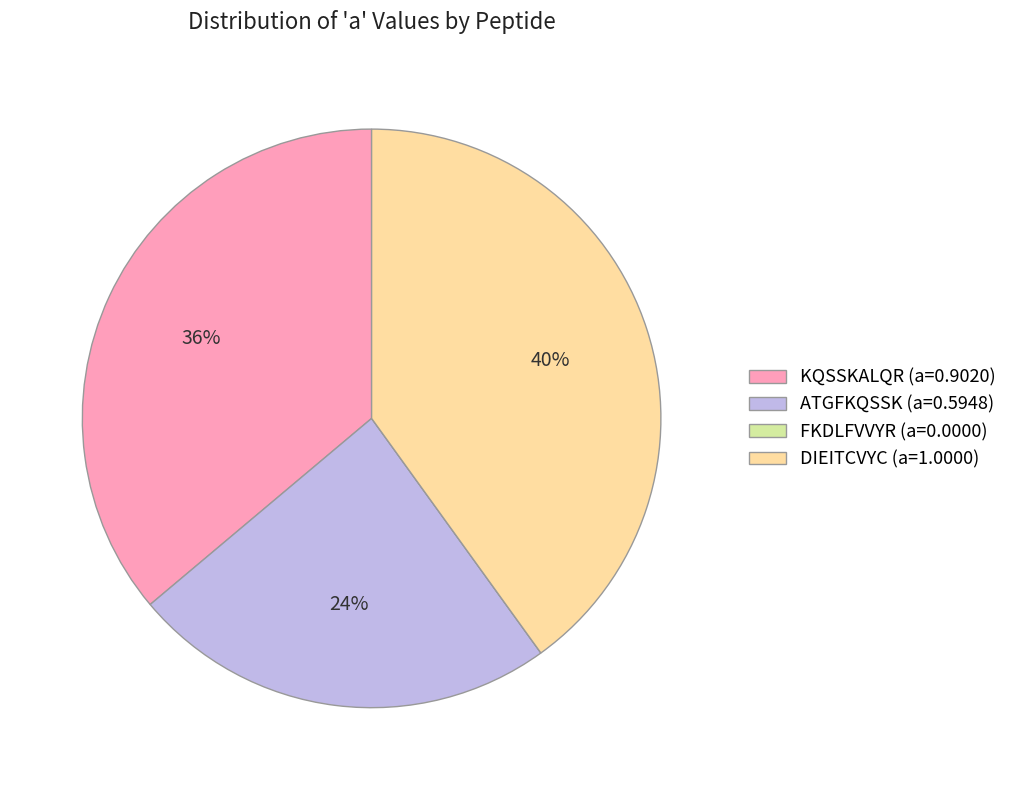

To the nearest percent, what is the average slice percentage?

25%